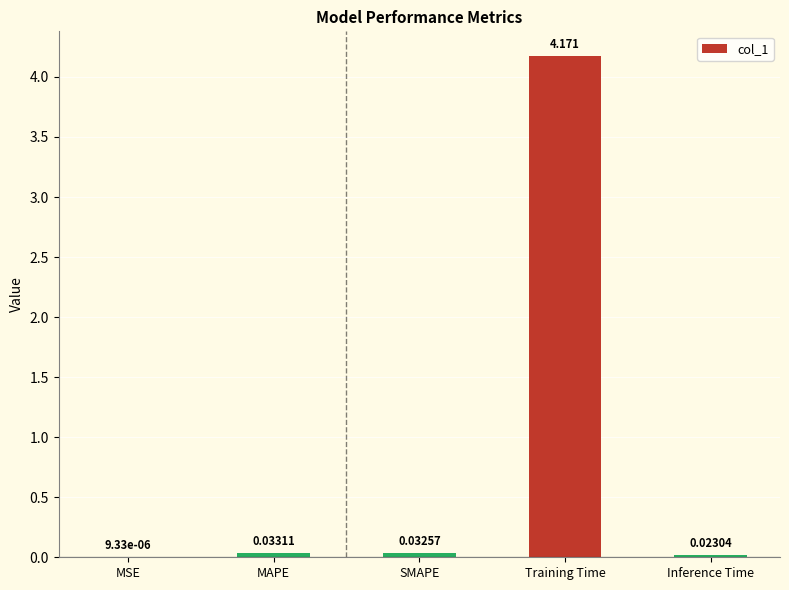

Where is the data nearest to the value 2?

MAPE